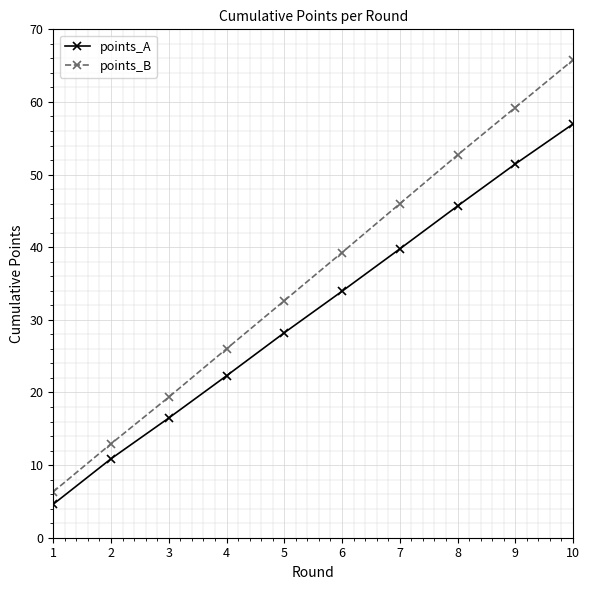

Is the value of points_B at 10 greater than the value of points_A at 7?

Yes